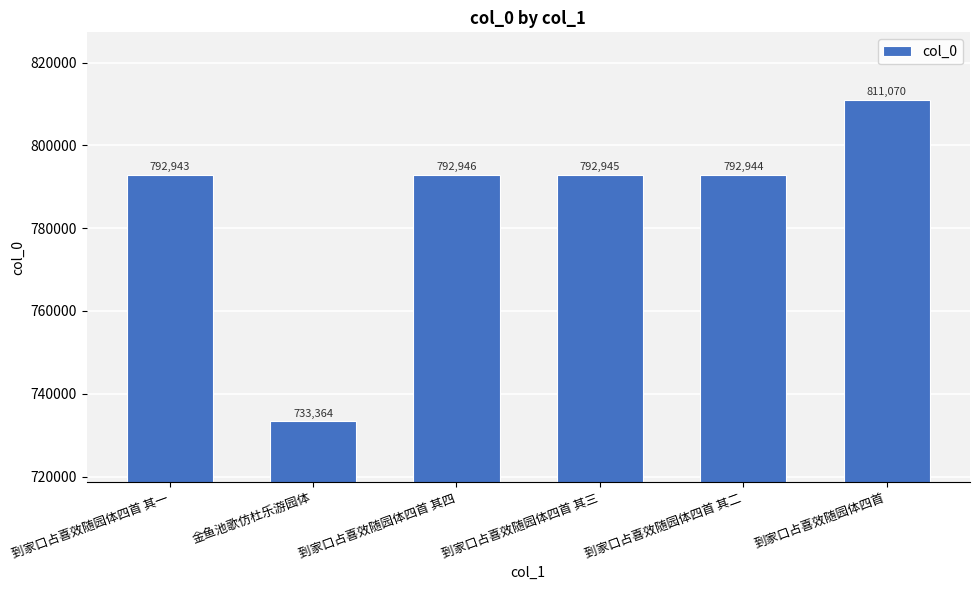

At which label does the data first exceed 792945?

到家口占喜效随园体四首 其四